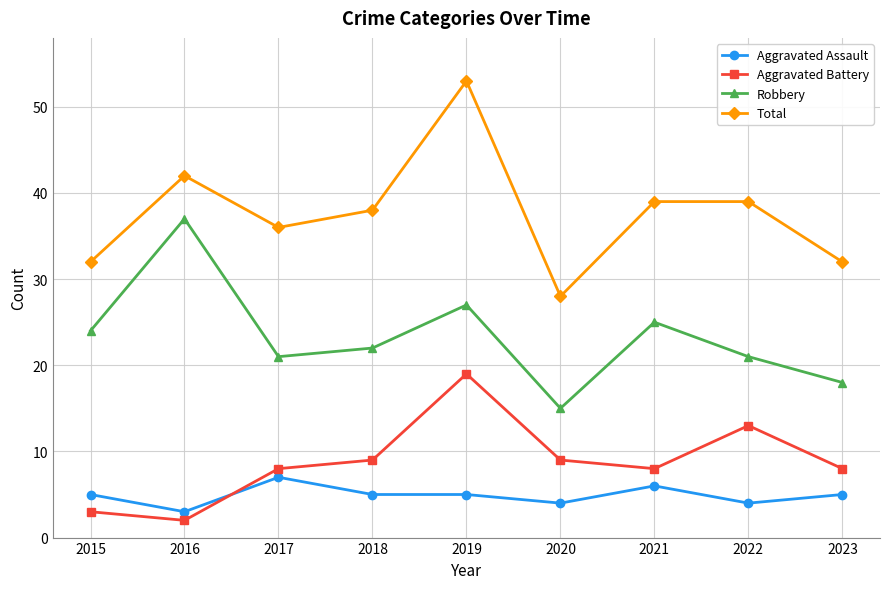

True or false: Aggravated Battery has a value of 2 at 2016.

True